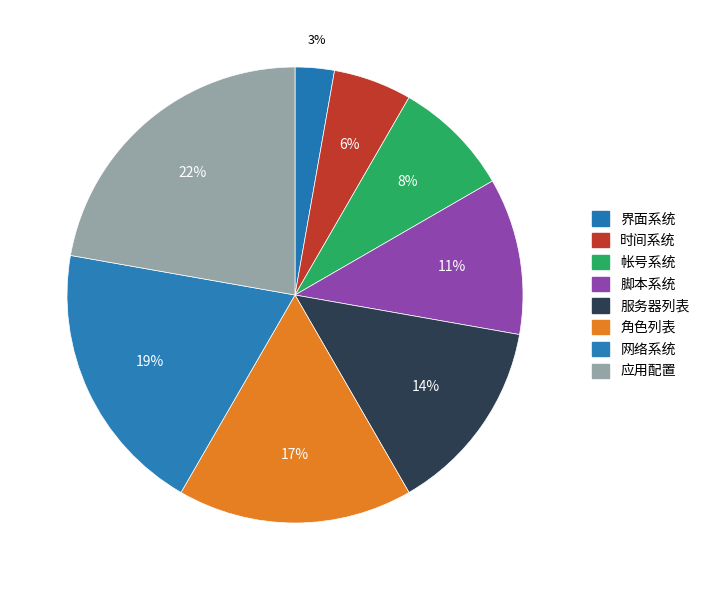

How many slices are in this pie chart?

8